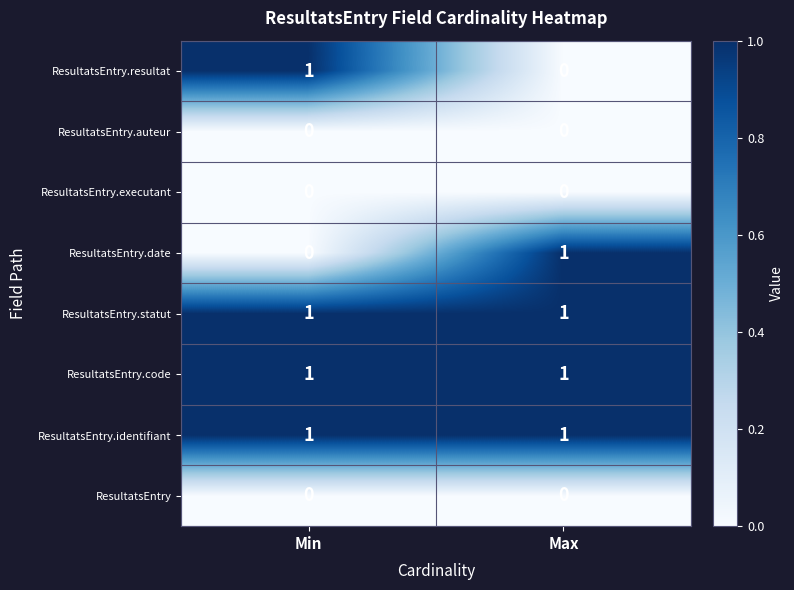

Reading right to left, what are all the values shown in this chart?

ResultatsEntry.resultat: 0	1
ResultatsEntry.auteur: 0	0
ResultatsEntry.executant: 0	0
ResultatsEntry.date: 1	0
ResultatsEntry.statut: 1	1
ResultatsEntry.code: 1	1
ResultatsEntry.identifiant: 1	1
ResultatsEntry: 0	0